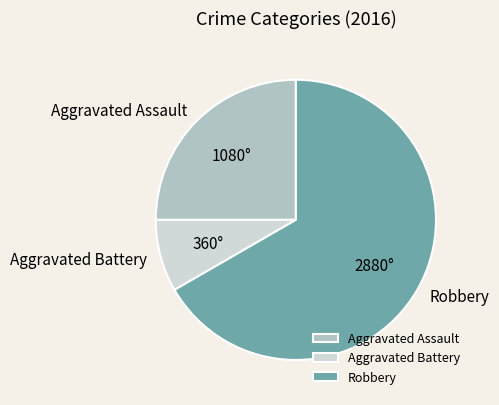

Is the sum of Aggravated Assault and Aggravated Battery greater than half?

No